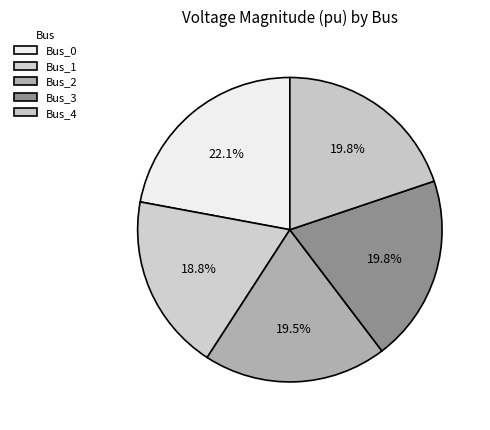

What percentage do Bus_4 and Bus_1 together represent?

38.6%